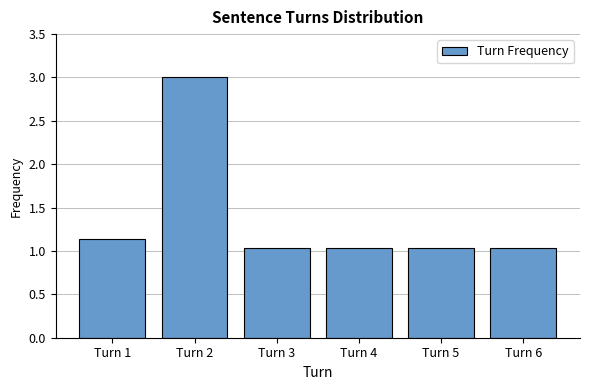

What is the value of the 2nd bar from the left?

3.0